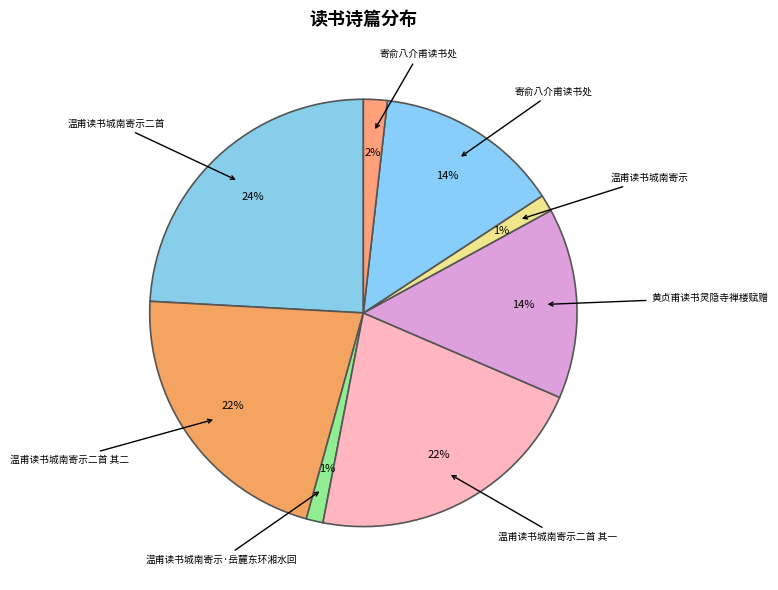

How many segments does this pie chart have?

8